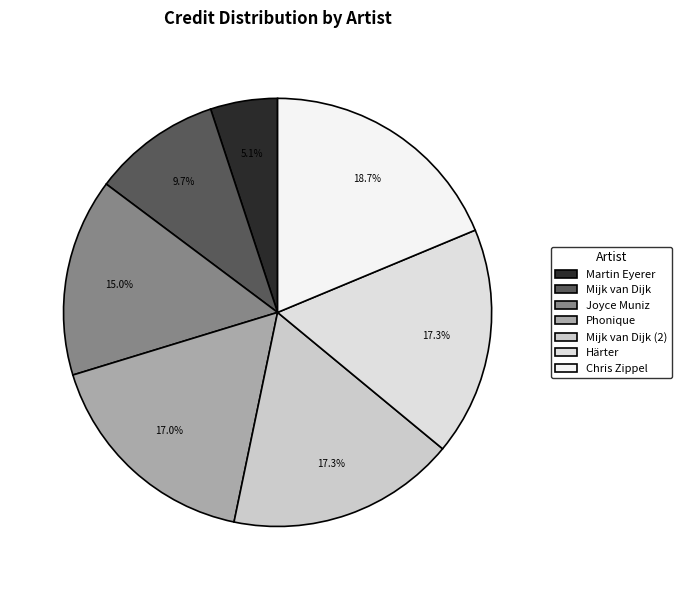

What is the largest slice in the pie chart?

Chris Zippel